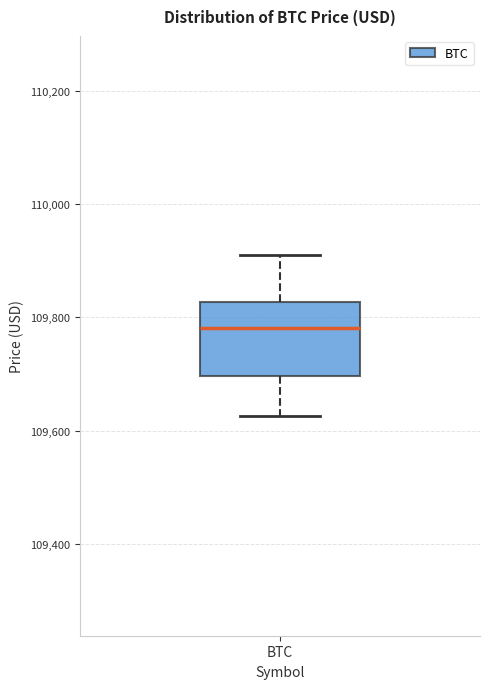

Transcribe this box plot: give where the median line is, the range the box spans, and where the two whiskers end, as read against the y-axis. The values are not printed on the chart, so give them approximately, as read against the axis.

median 109780, box 109700 to 109820, whiskers 109620 to 109900